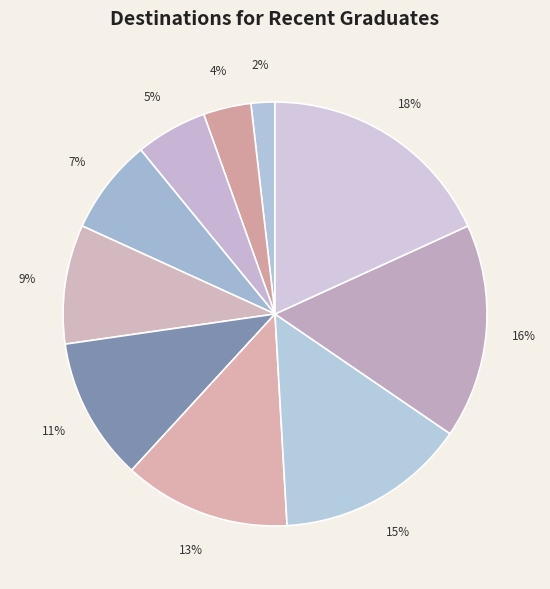

How many slices are in this pie chart?

10